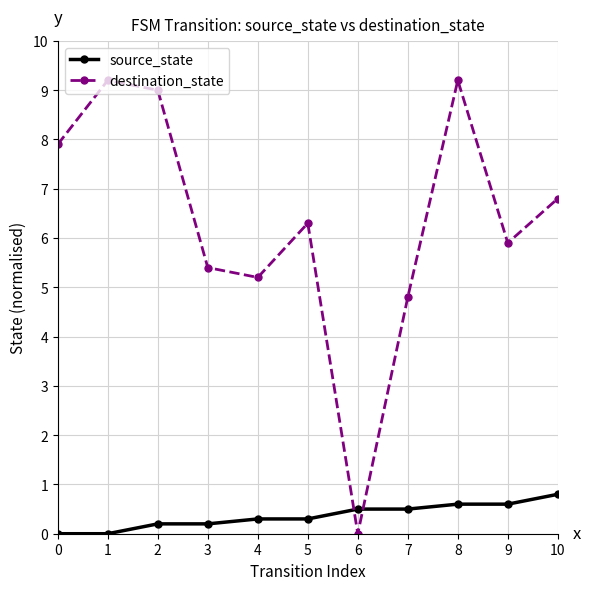

Reading right to left, list all the values displayed in this chart.

source_state: 10=0.8	9=0.6	8=0.6	7=0.5	6=0.5	5=0.3	4=0.3	3=0.2	2=0.2	1=0.0	0=0.0
destination_state: 10=6.8	9=5.9	8=9.2	7=4.8	6=0.0	5=6.3	4=5.2	3=5.4	2=9.0	1=9.2	0=7.9